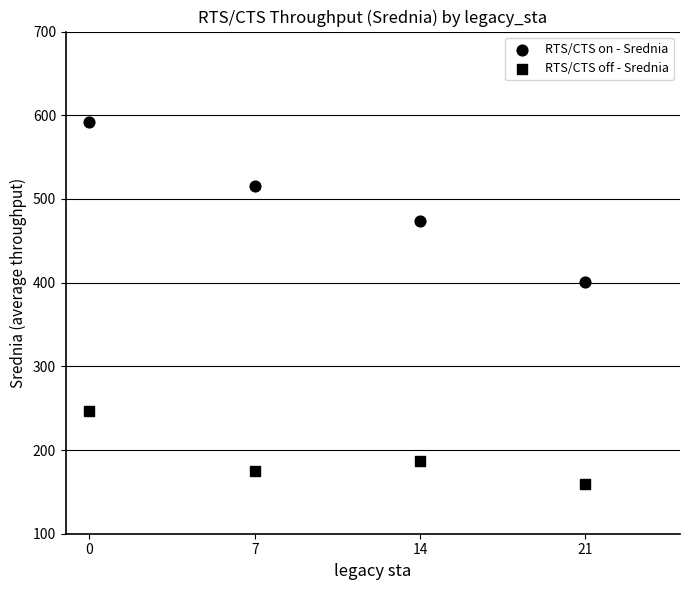

How many data points are displayed?

8